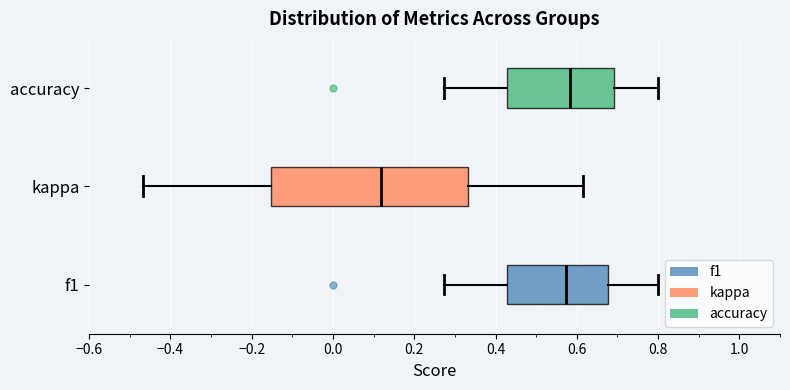

Comparing the boxes themselves (not the whiskers), which one is the widest?

kappa